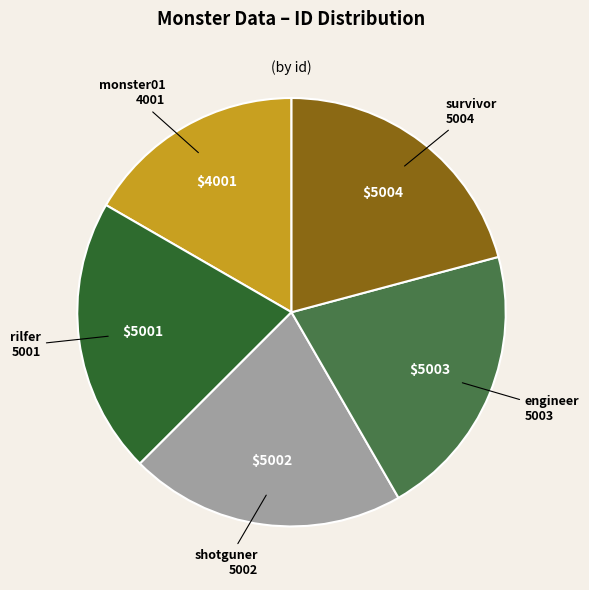

True or false: shotguner accounts for 31% of the total.

False